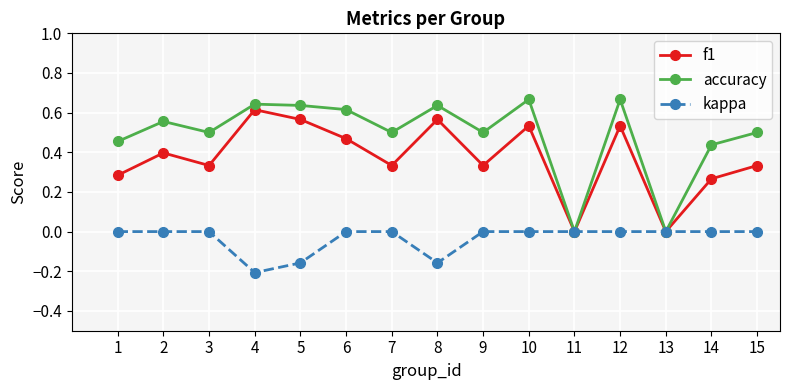

Which category has the lowest value across all series?

4